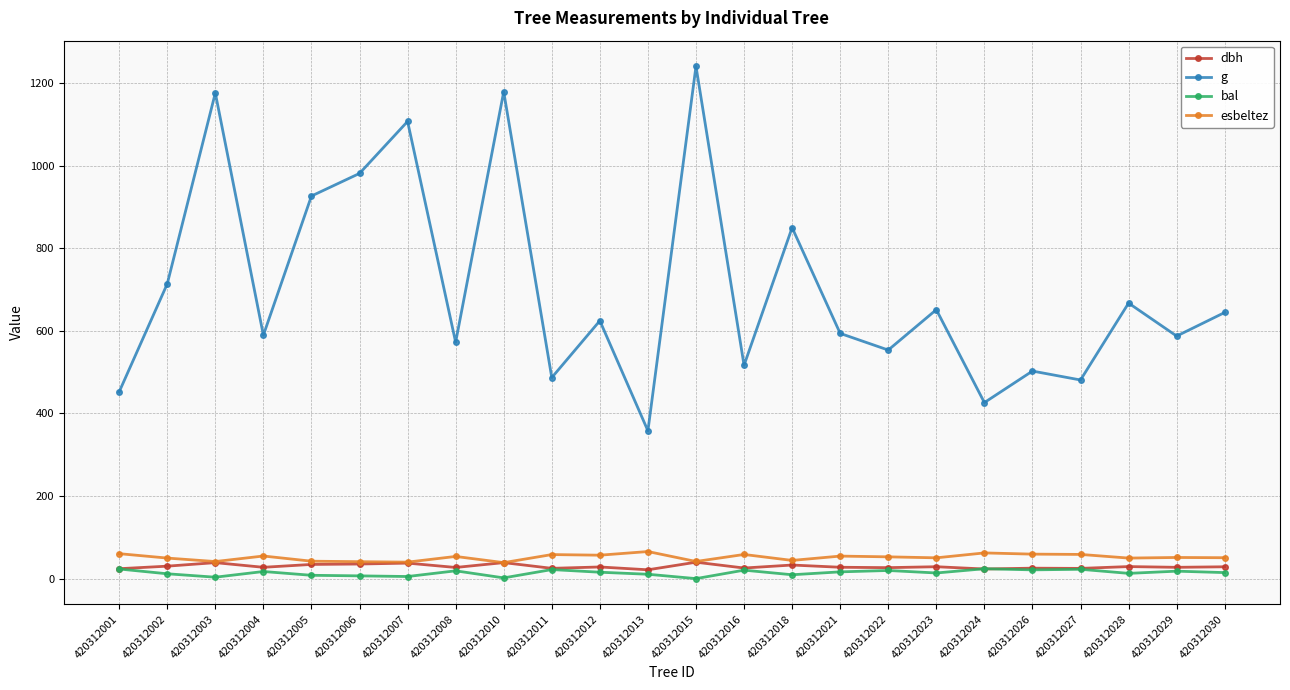

Which label corresponds to the largest value in the chart?

420312015